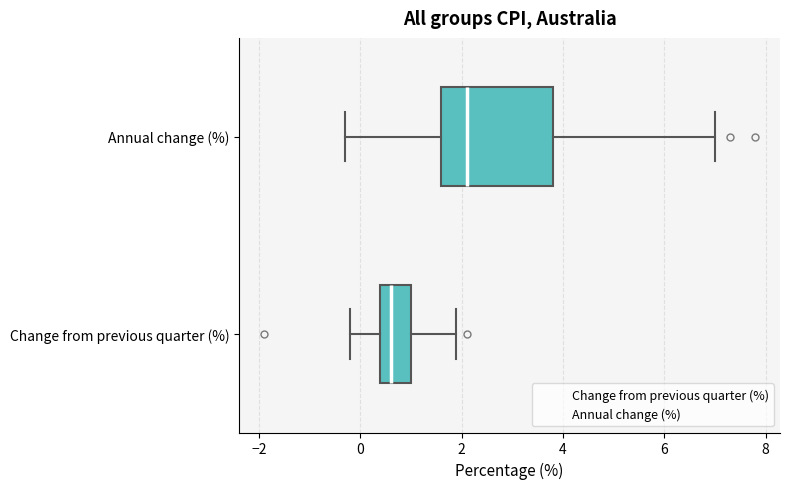

Reading bottom to top, transcribe this box plot: for each box, give where its median line is, the range the box spans, and where its two whiskers end, as read against the x-axis. The values are not printed on the chart, so give them approximately, as read against the axis.

Change from previous quarter (%): median 0.6, box 0.4 to 1.0, whiskers -0.2 to 2.0
Annual change (%): median 2.2, box 1.6 to 3.8, whiskers -0.2 to 7.0